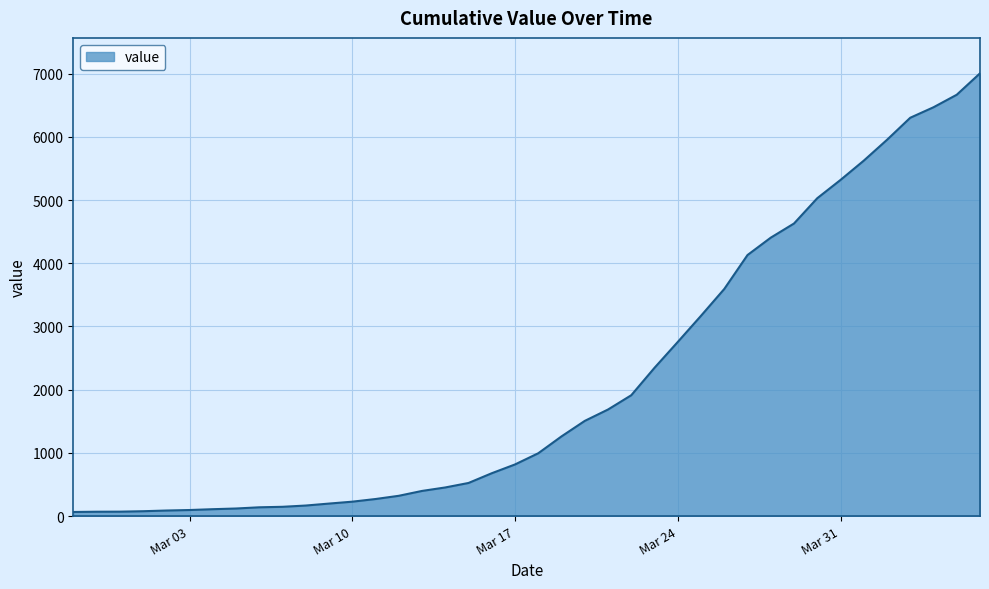

How many lines are shown in the chart?

1